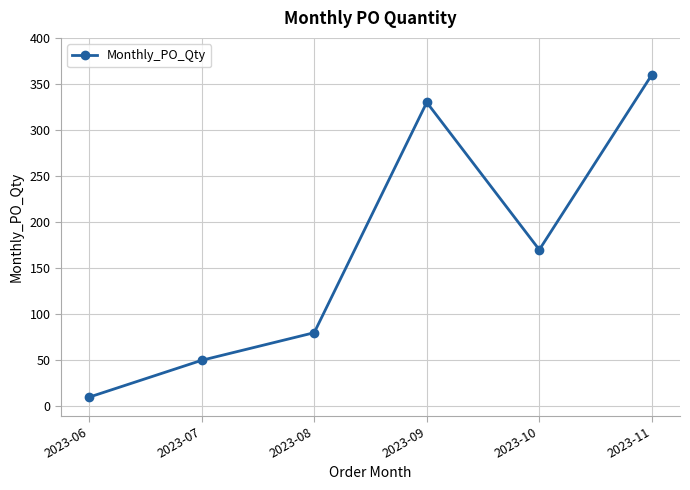

What is the difference between the second highest and second lowest values?

280